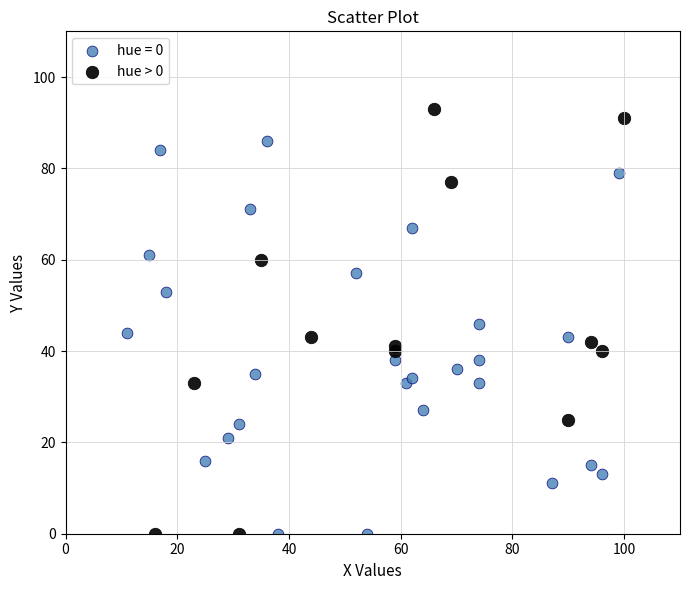

Which series has the largest Y range (max minus min)?

hue > 0